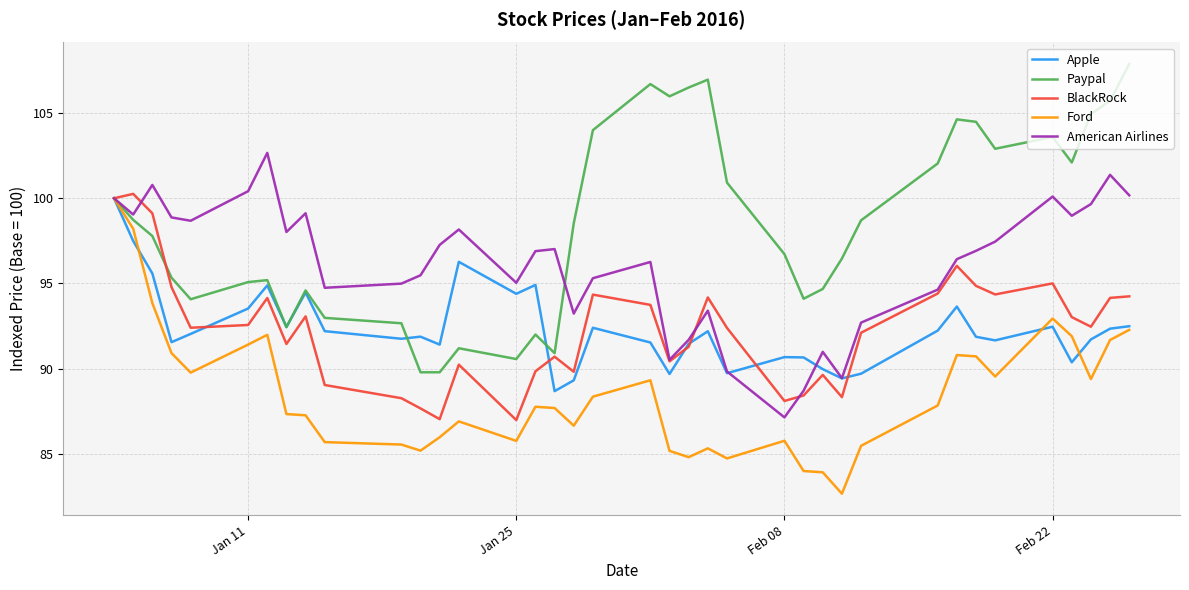

What is the minimum value shown in the chart?

82.7